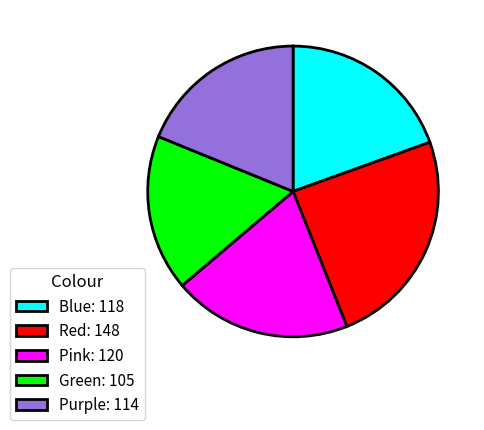

What is the smallest slice in the pie chart?

Green: 105